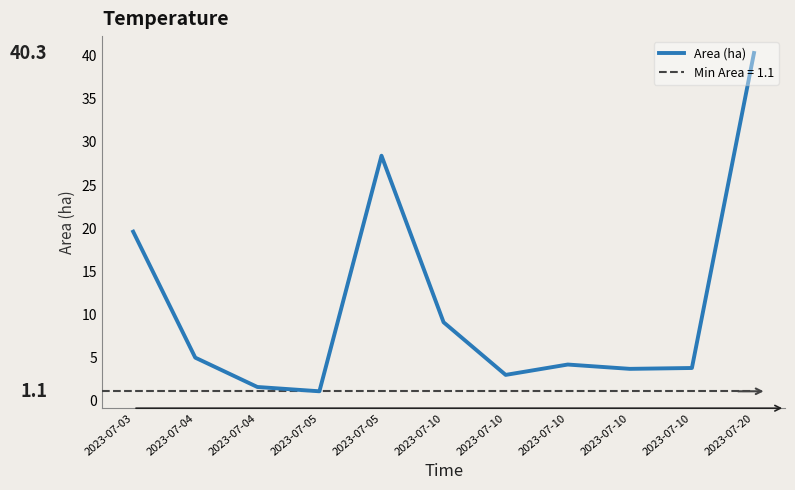

What is the value of the 7th point from the left?

9.1